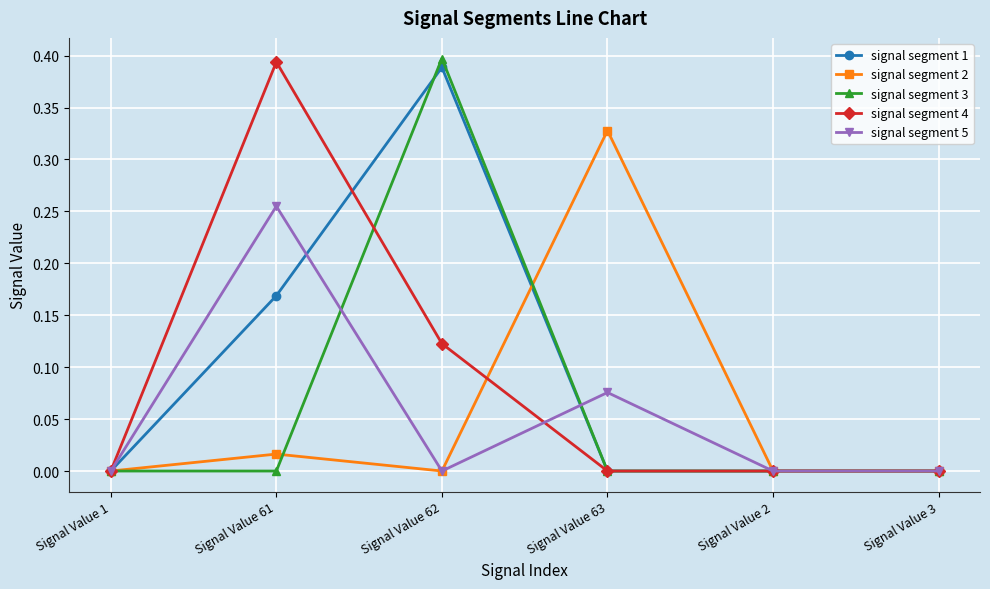

True or false: signal segment 2 has a value of -0.1 at Signal Value 2.

False